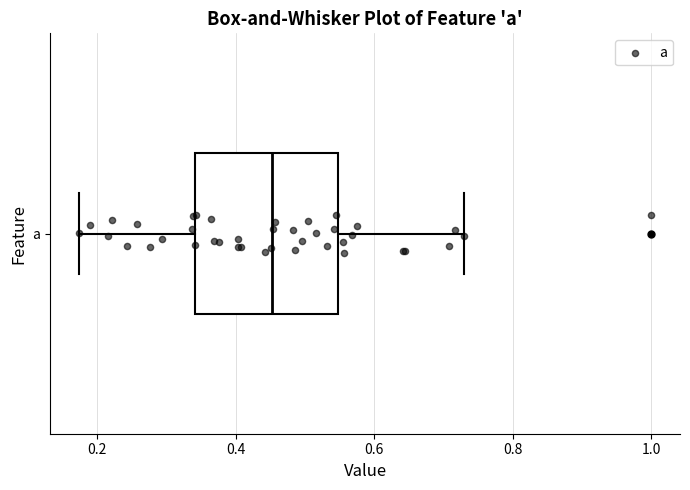

Transcribe this box plot: give where the median line is, the range the box spans, and where the two whiskers end, as read against the x-axis. The values are not printed on the chart, so give them approximately, as read against the axis.

median 0.46, box 0.34 to 0.54, whiskers 0.18 to 0.74